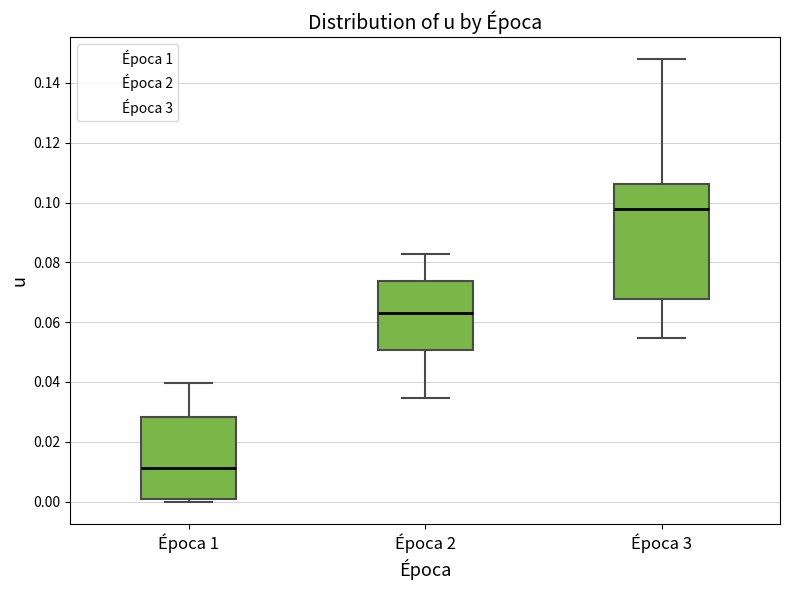

Reading left to right, transcribe this box plot: for each box, give where its median line is, the range the box spans, and where its two whiskers end, as read against the y-axis. The values are not printed on the chart, so give them approximately, as read against the axis.

Época 1: median 0.012, box 0.000 to 0.028, whiskers 0.000 (just below the box's lower edge) to 0.040
Época 2: median 0.062, box 0.050 to 0.074, whiskers 0.034 to 0.082
Época 3: median 0.098, box 0.068 to 0.106, whiskers 0.054 to 0.148